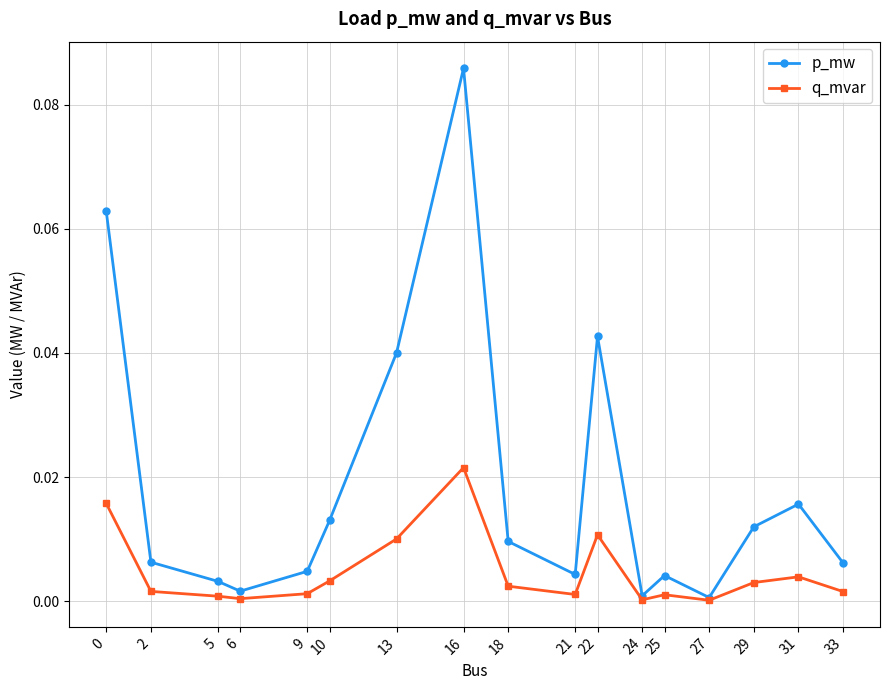

Is this an area chart (filled region under the line)?

No